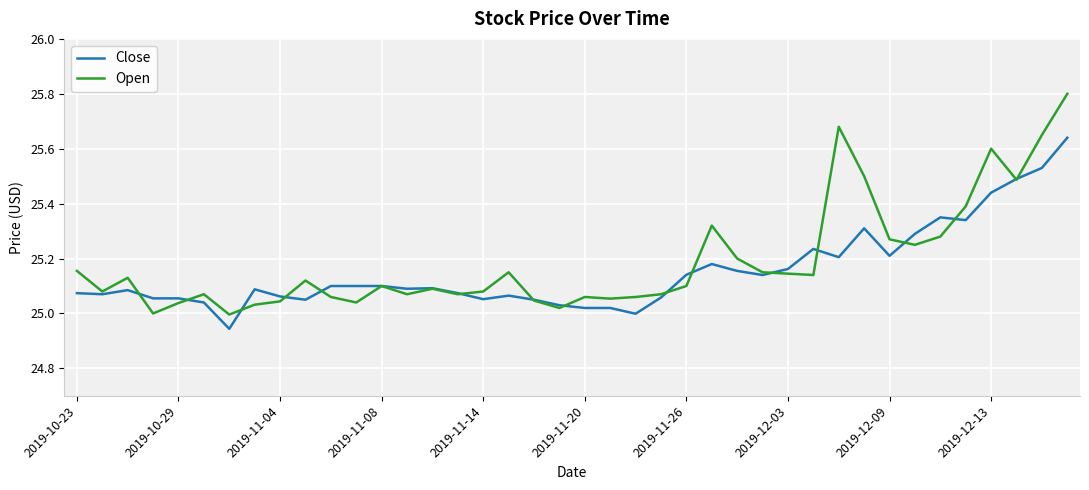

What is the highest value of the Open series?

25.8